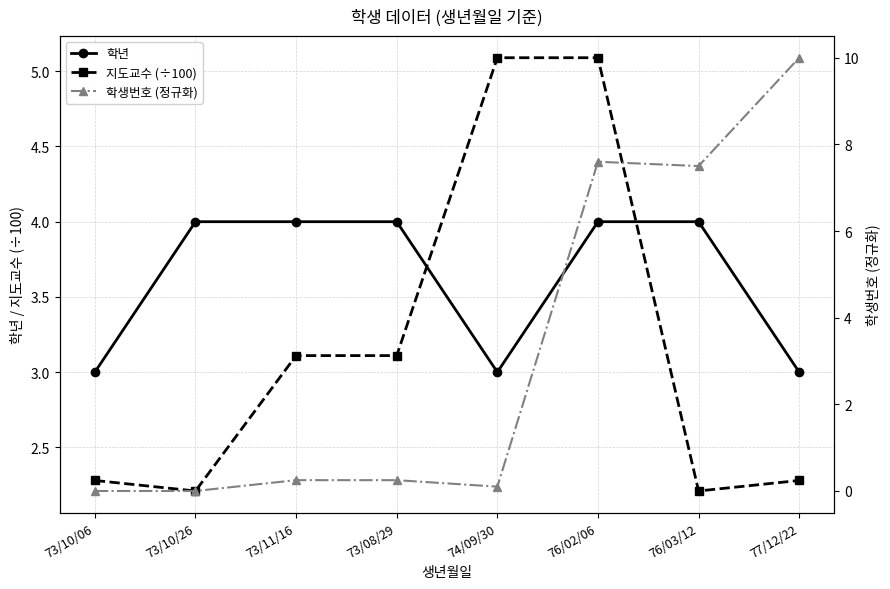

Reading left to right, extract all data points from this chart.

학년: 3.0	4.0	4.0	4.0	3.0	4.0	4.0	3.0
지도교수 (÷100): 2.3	2.2	3.1	3.1	5.1	5.1	2.2	2.3
학생번호 (정규화): 0.0	0.0	0.2	0.2	0.1	7.6	7.5	10.0